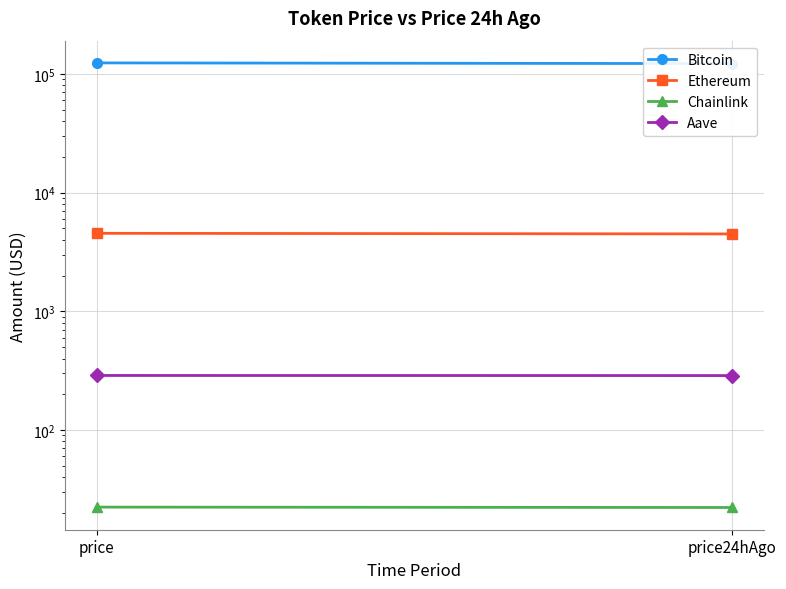

What is the sum of the Chainlink values at price and price24hAgo?

44.6